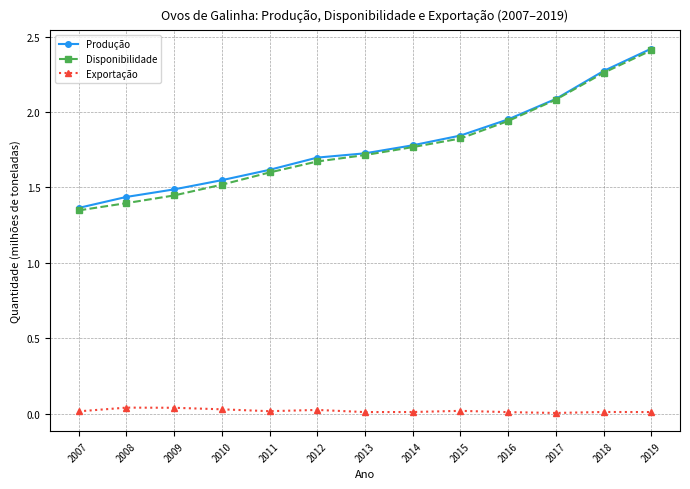

At how many categories does at least one series exceed 1?

13